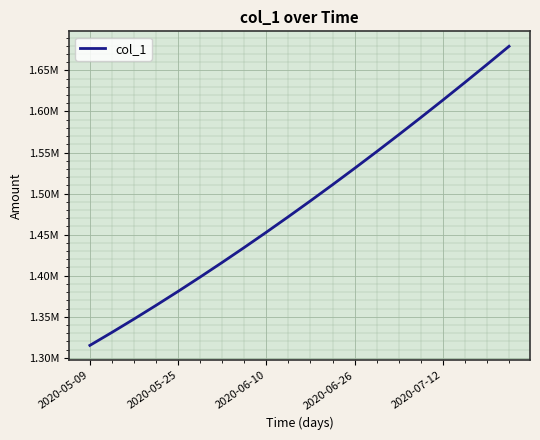

True or false: there are more than 0 points higher than both neighbors.

False